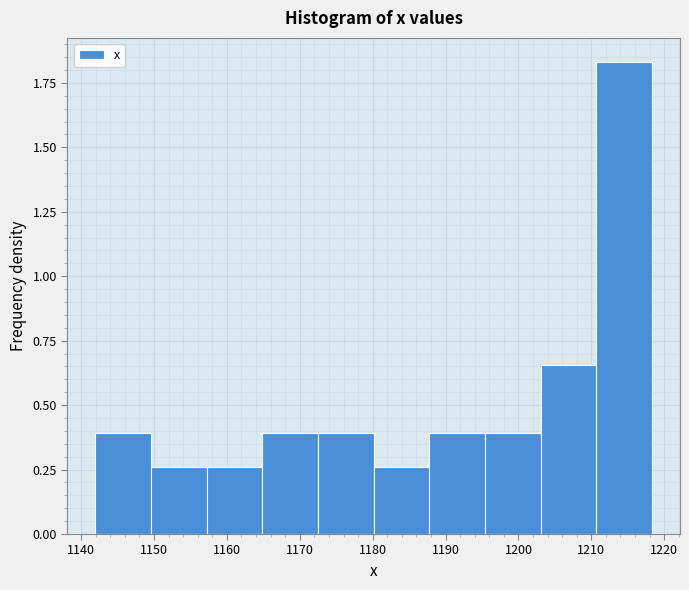

Reading left to right, list every bar in this chart as the range it spans on the x-axis followed by its height. Neither the bar edges nor the heights are printed on the chart, so give them approximately, as read against the axes.

1142 to 1150: 0.40
1150 to 1157: 0.25
1157 to 1165: 0.25
1165 to 1172: 0.40
1172 to 1180: 0.40
1180 to 1188: 0.25
1188 to 1195: 0.40
1195 to 1203: 0.40
1203 to 1211: 0.65
1211 to 1218: 1.85